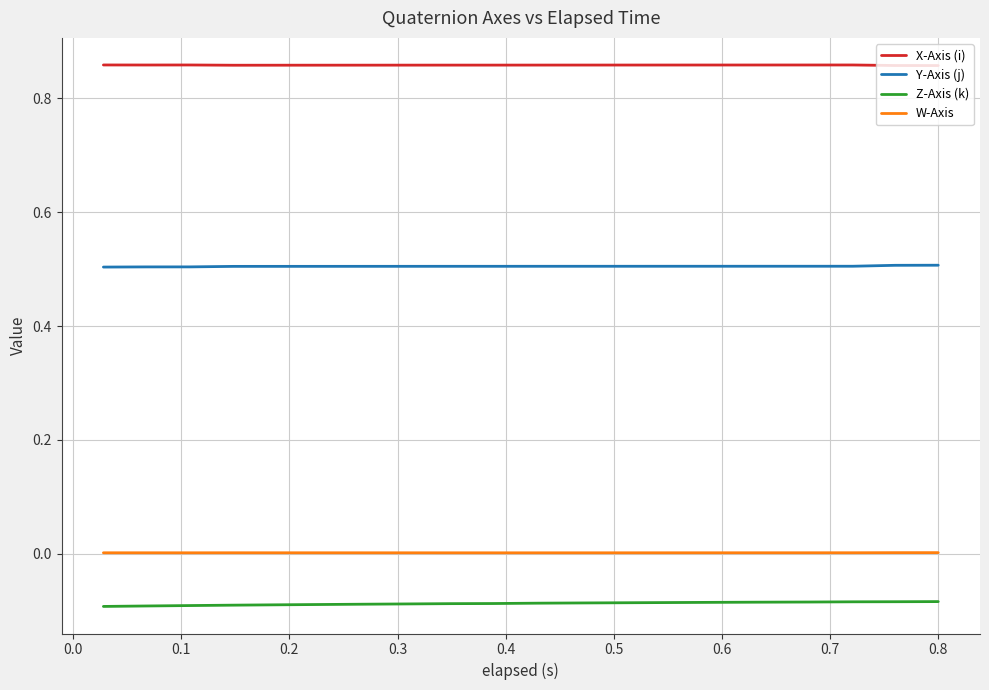

True or false: Y-Axis (j) and W-Axis cross at least once.

False